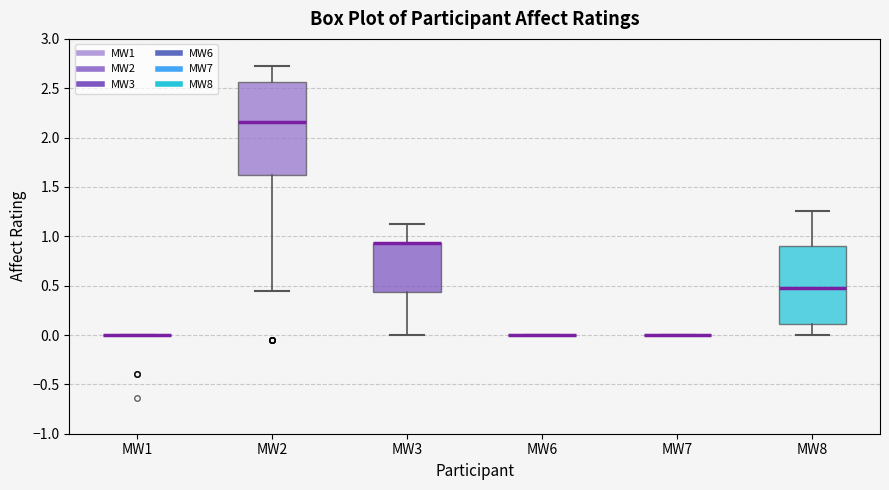

Reading left to right, transcribe this box plot: for each box, give where its median line is, the range the box spans, and where its two whiskers end, as read against the y-axis. The values are not printed on the chart, so give them approximately, as read against the axis.

MW1: box collapsed to a line at 0.00, whiskers 0.00 to 0.00
MW2: median 2.15, box 1.60 to 2.55, whiskers 0.45 to 2.75
MW3: median 0.95 (drawn on the box's upper edge), box 0.45 to 0.95, whiskers 0.00 to 1.10
MW6: box collapsed to a line at 0.00, whiskers 0.00 to 0.00
MW7: box collapsed to a line at 0.00, whiskers 0.00 to 0.00
MW8: median 0.50, box 0.10 to 0.90, whiskers 0.00 to 1.25